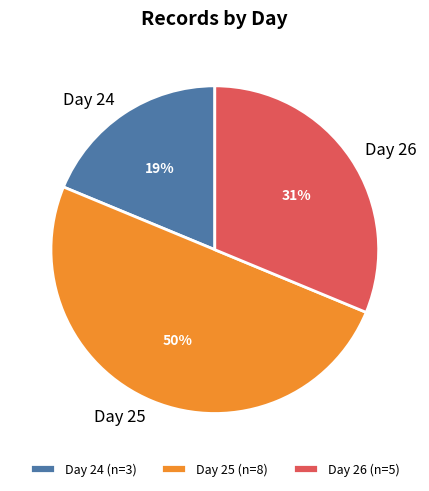

True or false: Day 24 accounts for 19% of the total.

True